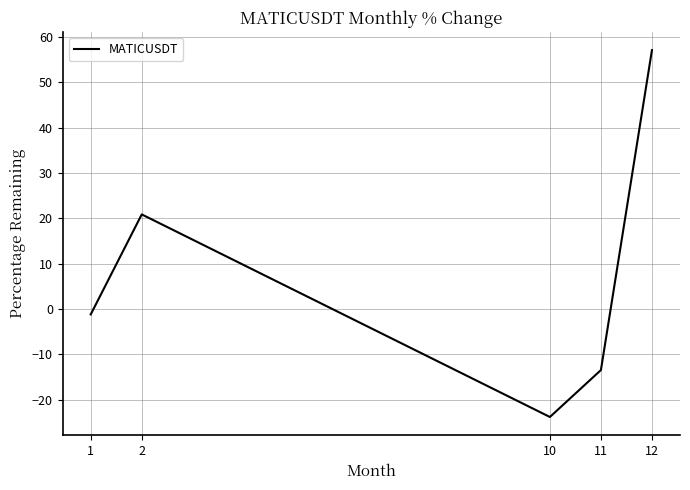

What is the sum of all values?

39.4